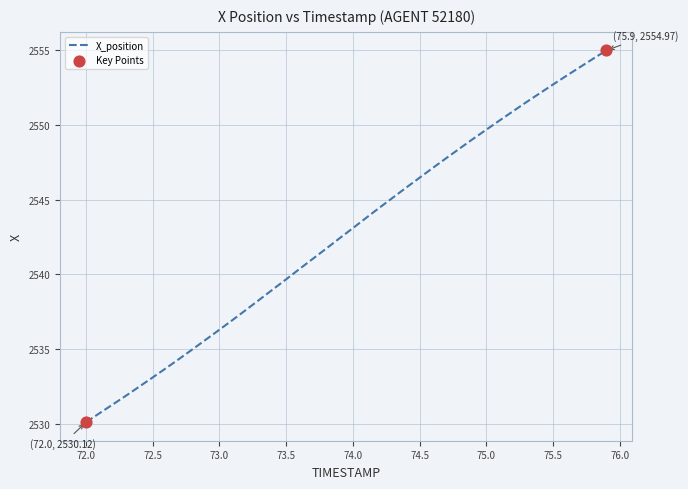

What is the smallest value displayed?

2530.1